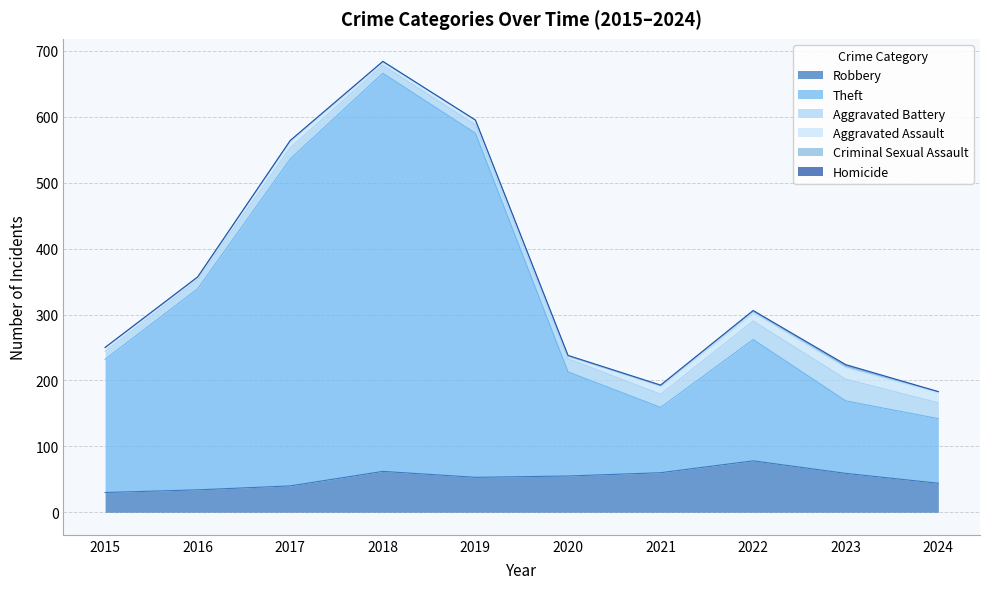

At which category is the sum across all series the highest?

2018